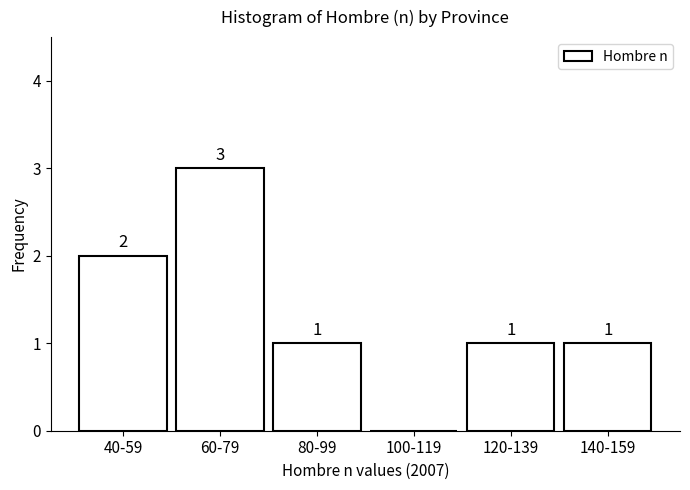

Reading left to right, what are all the values shown in this chart?

40-59=2	60-79=3	80-99=1	100-119=0	120-139=1	140-159=1